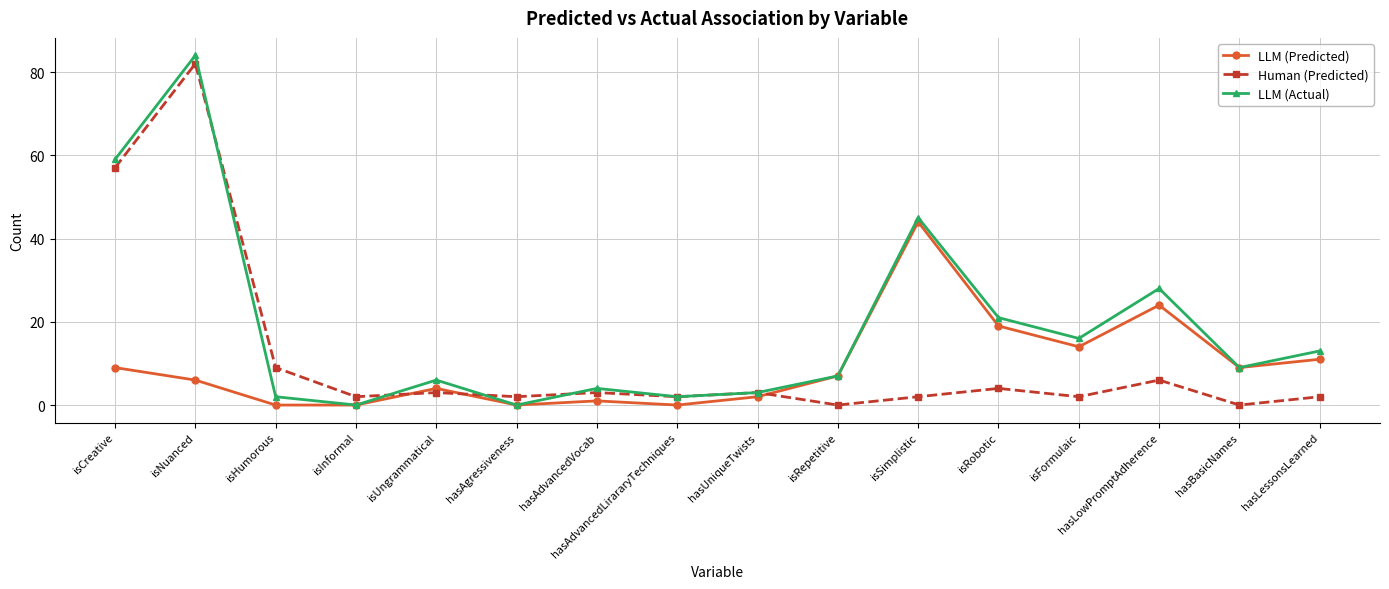

List the series in order of their overall mean, lowest first.

LLM (Predicted), Human (Predicted), LLM (Actual)